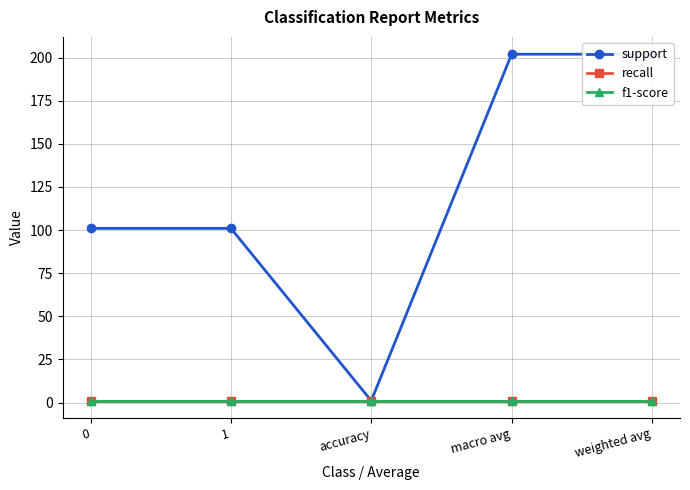

Which has a higher value, weighted avg or accuracy?

weighted avg